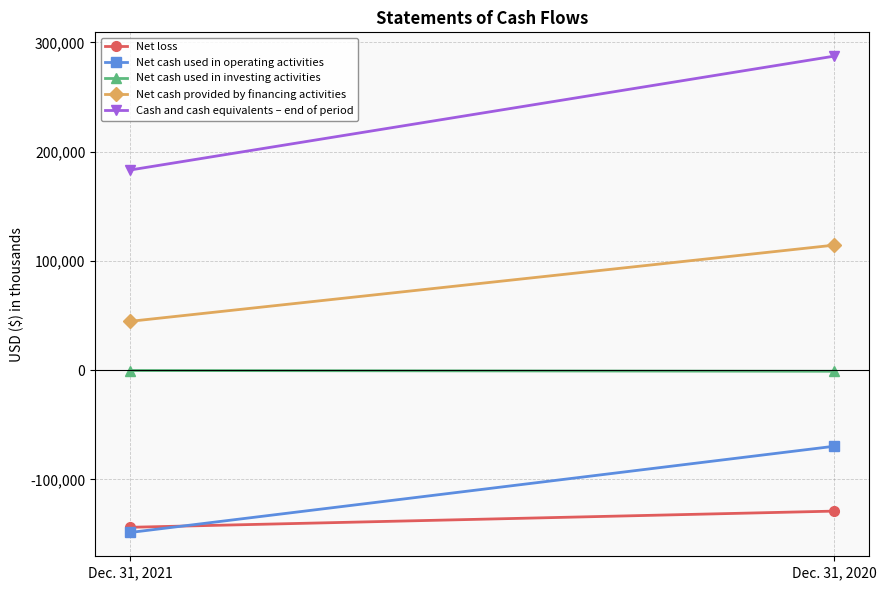

What is the sum of the Net cash used in operating activities values at Dec. 31, 2021 and Dec. 31, 2020?

-218305